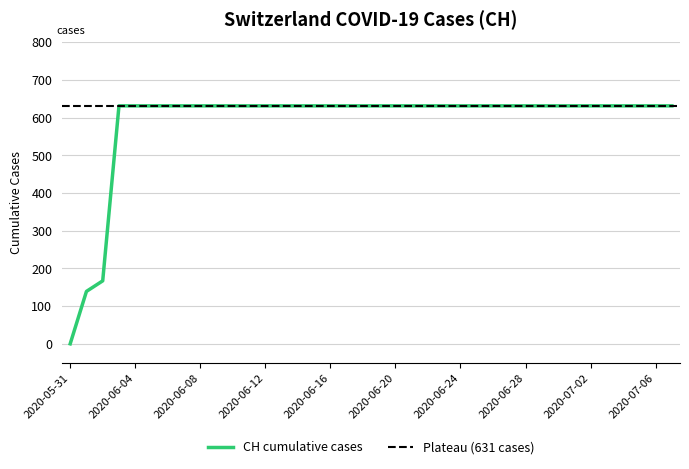

Reading left to right, transcribe all the data shown in this chart.

0	139	167	631	631	631	631	631	631	631	631	631	631	631	631	631	631	631	631	631	631	631	631	631	631	631	631	631	631	631	631	631	631	631	631	631	631	631